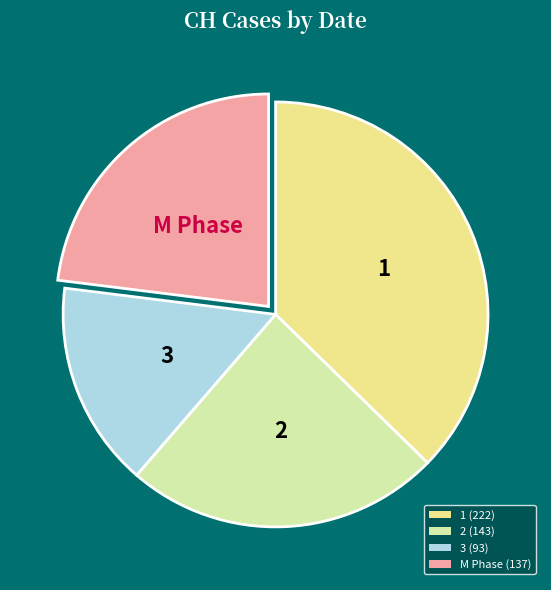

Is there a majority slice in this chart?

No